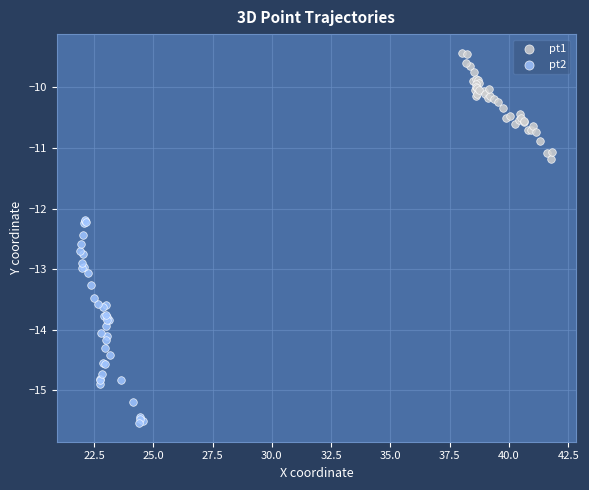

What are all the series names shown in the legend?

pt1, pt2